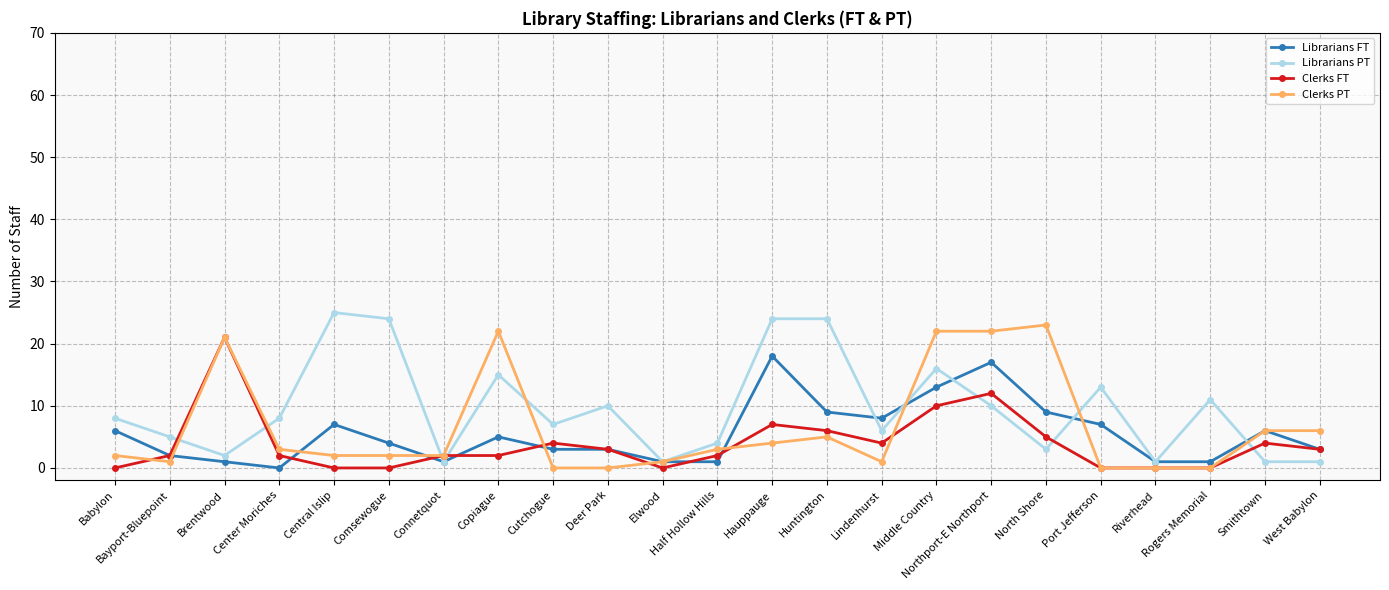

At which category does Librarians FT reach its first local valley?

Center Moriches